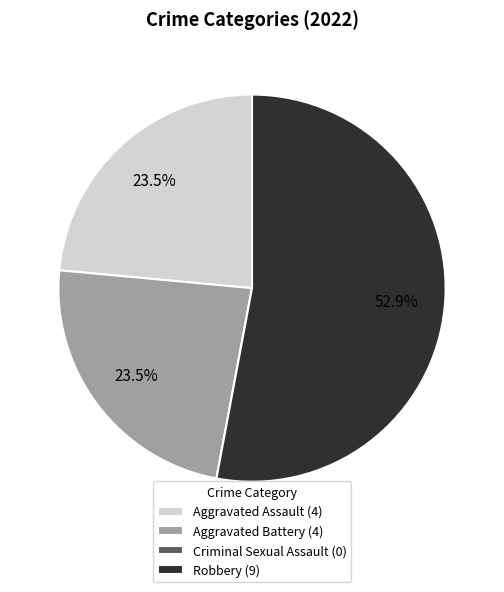

What percentage is the Robbery slice, to the nearest percent?

53%